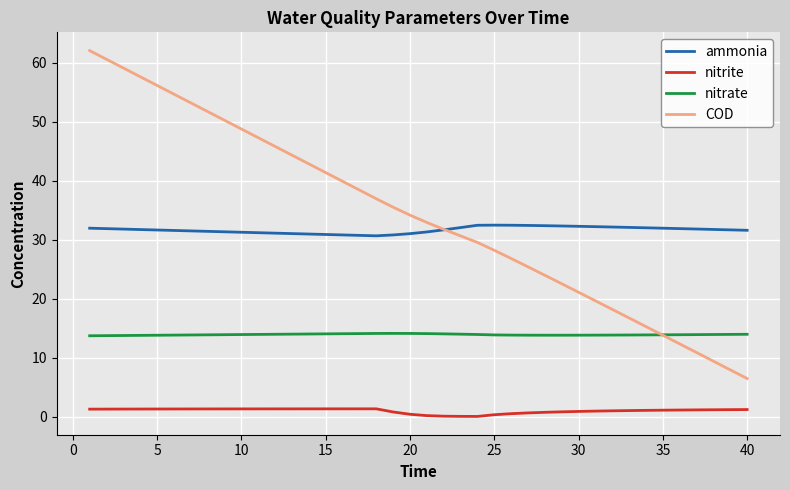

True or false: ammonia and nitrate cross at least once.

False